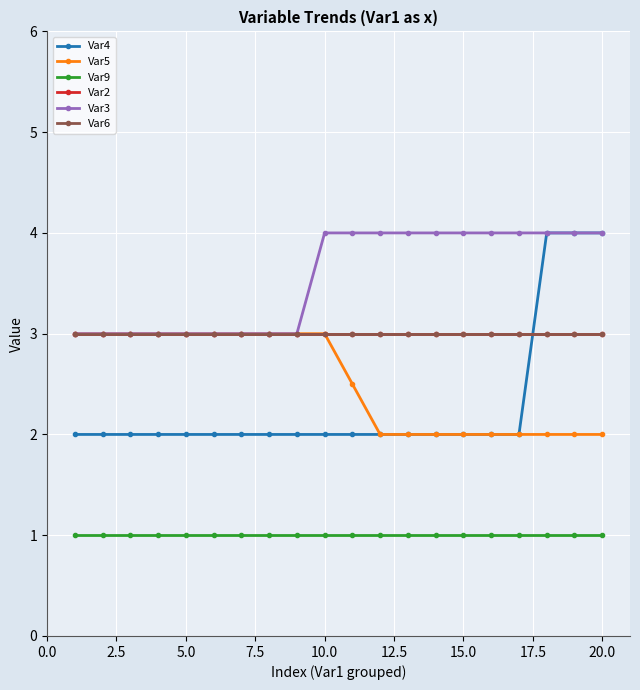

Is this an area chart (filled region under the line)?

No